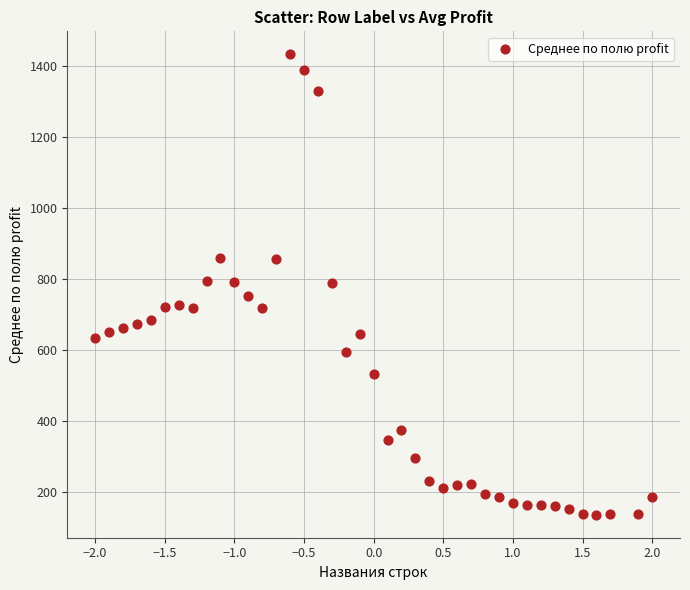

What is the range of Y values (max minus min)?

1295.5